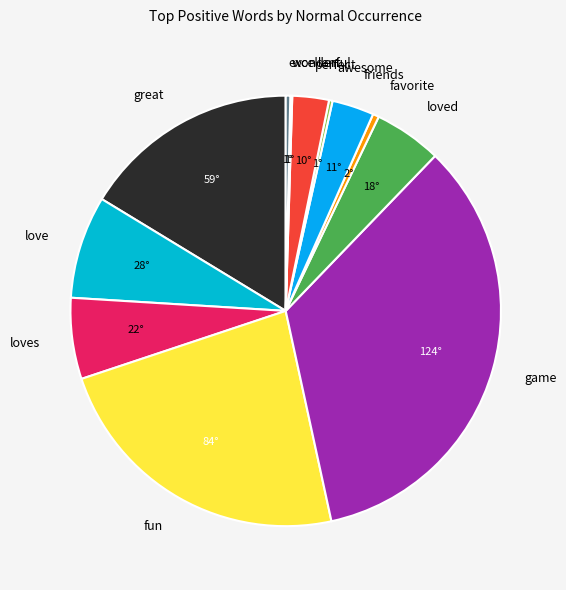

Do great and excellent together represent more than half of the pie?

No